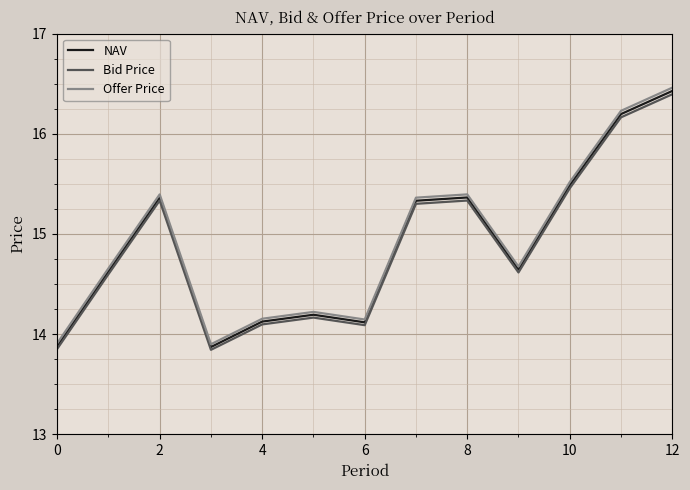

What is the maximum value for NAV?

16.4